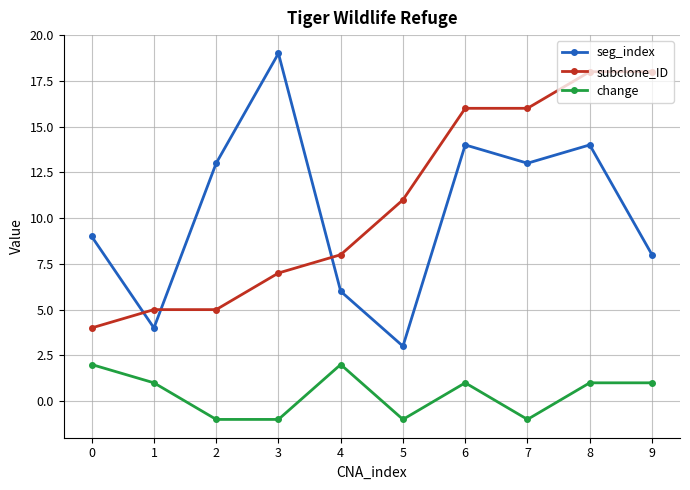

Which series has the largest total across all categories?

subclone_ID